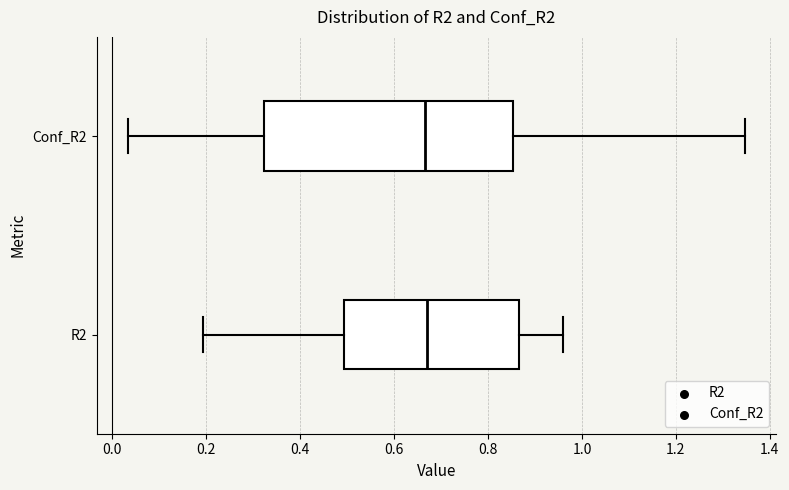

Reading bottom to top, transcribe this box plot: for each box, give where its median line is, the range the box spans, and where its two whiskers end, as read against the x-axis. The values are not printed on the chart, so give them approximately, as read against the axis.

R2: median 0.68, box 0.50 to 0.86, whiskers 0.20 to 0.96
Conf_R2: median 0.66, box 0.32 to 0.86, whiskers 0.04 to 1.34